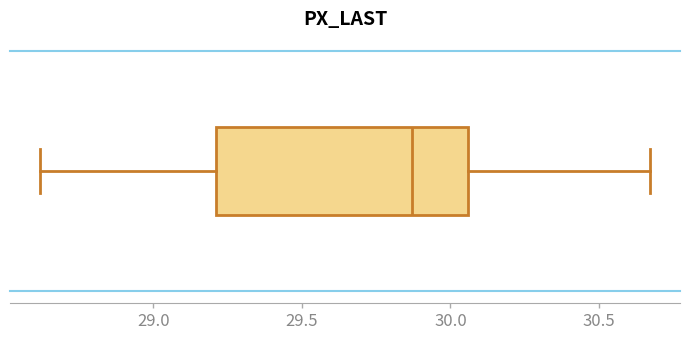

Read this box plot against the x-axis: the position of the median line, the range covered by the box, and the ends of both whiskers. The values are not printed on the chart, so give them approximately, as read against the axis.

median 29.85, box 29.20 to 30.05, whiskers 28.60 to 30.65